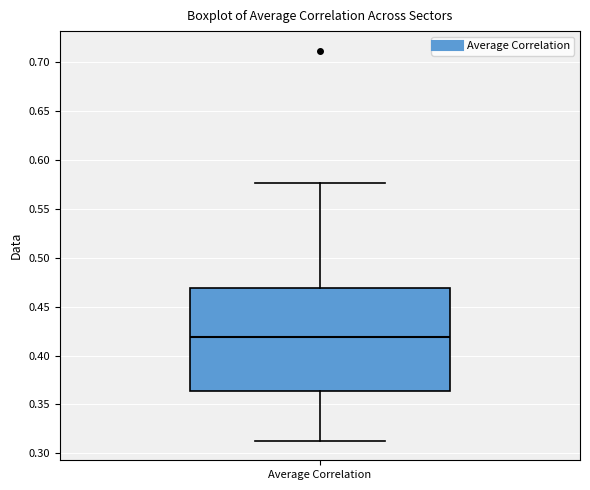

Read this box plot against the y-axis: the position of the median line, the range covered by the box, and the ends of both whiskers. The values are not printed on the chart, so give them approximately, as read against the axis.

median 0.420, box 0.365 to 0.470, whiskers 0.315 to 0.575